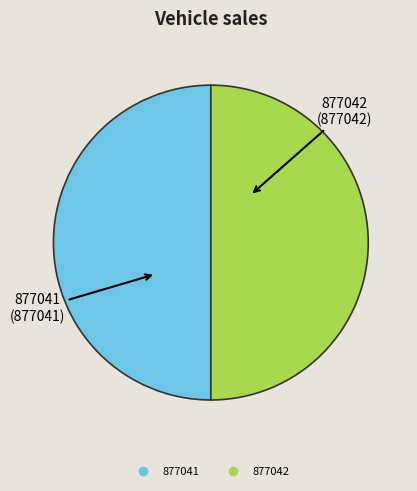

Do 877041 and 877042 together represent more than half of the pie?

Yes